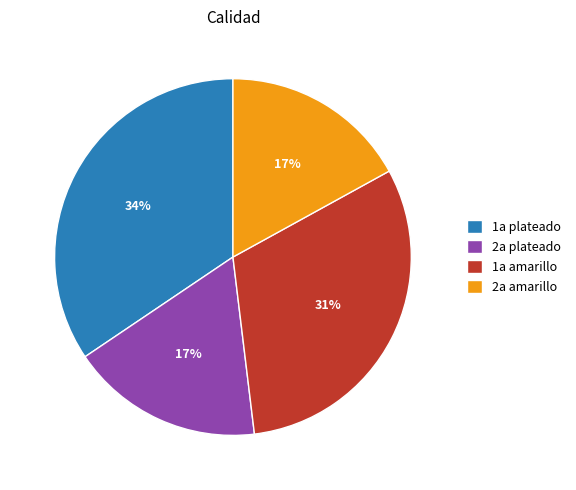

To the nearest percent, what percentage of the pie is 1a amarillo?

31%